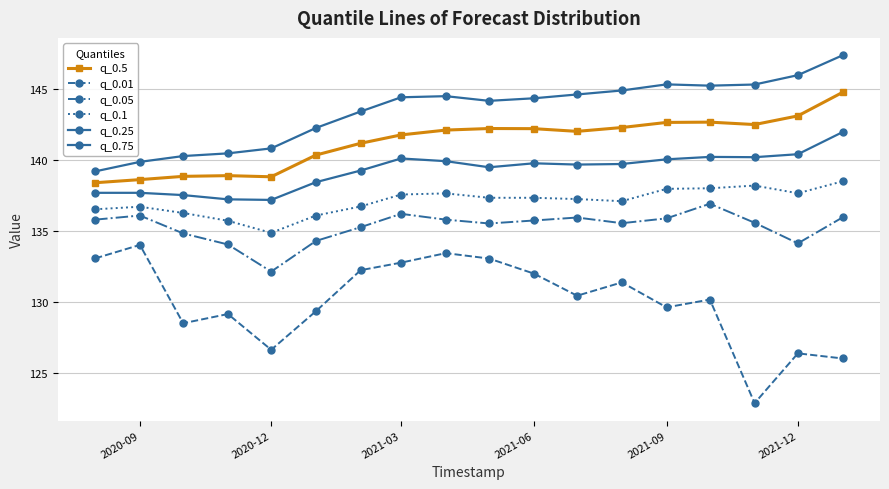

True or false: q_0.1 and q_0.25 cross at least once.

False